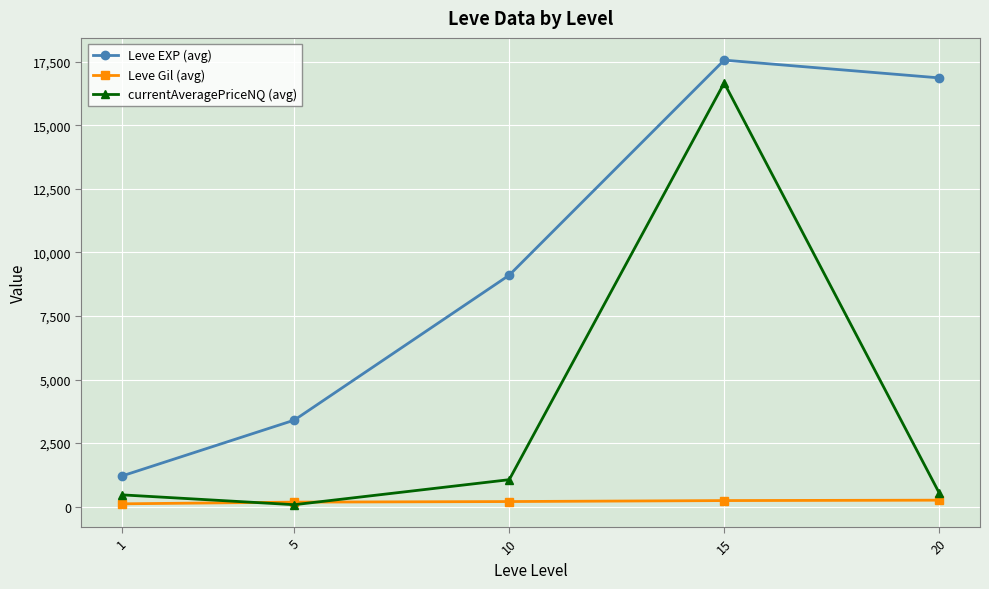

Which category has the highest value across all series?

15